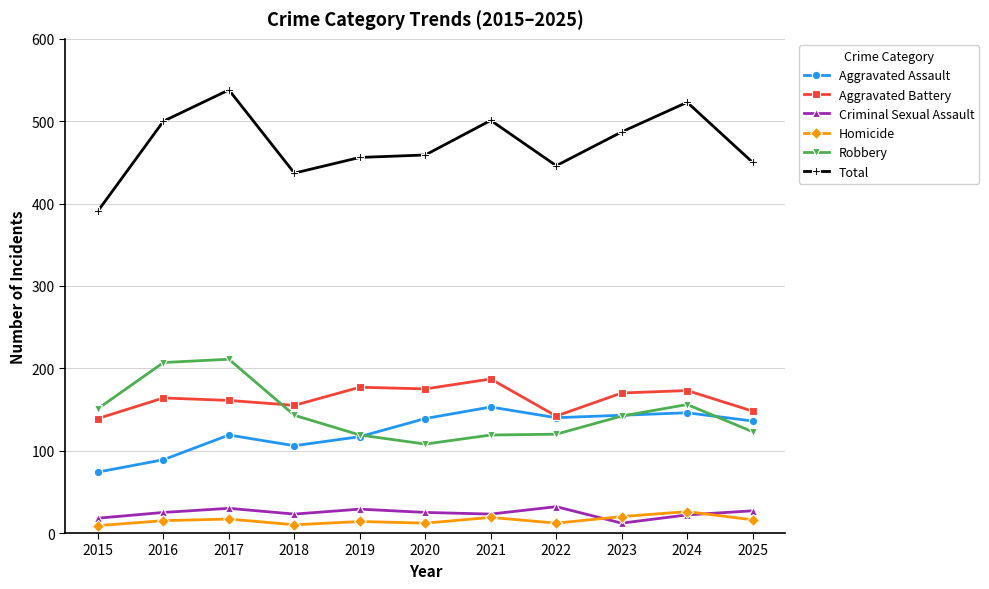

How many lines are shown in the chart?

6